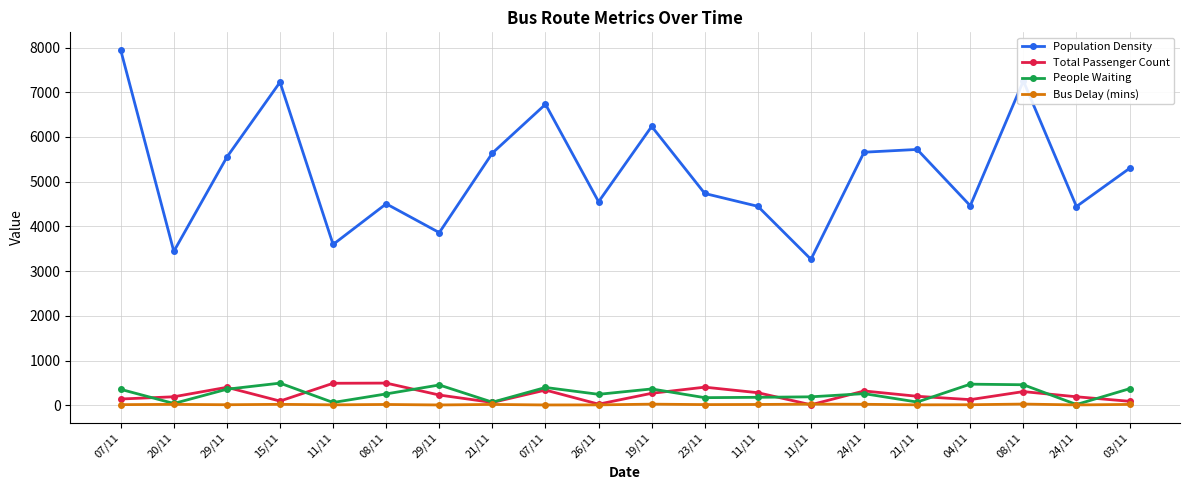

The Bus Delay (mins) series shows 43 at 19/11. True or false?

False